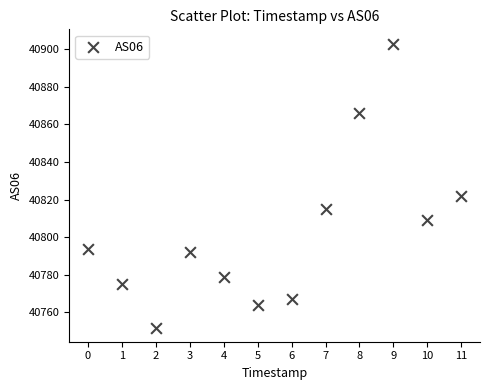

What Y value in the scatter plot is closest to 40827?

40822